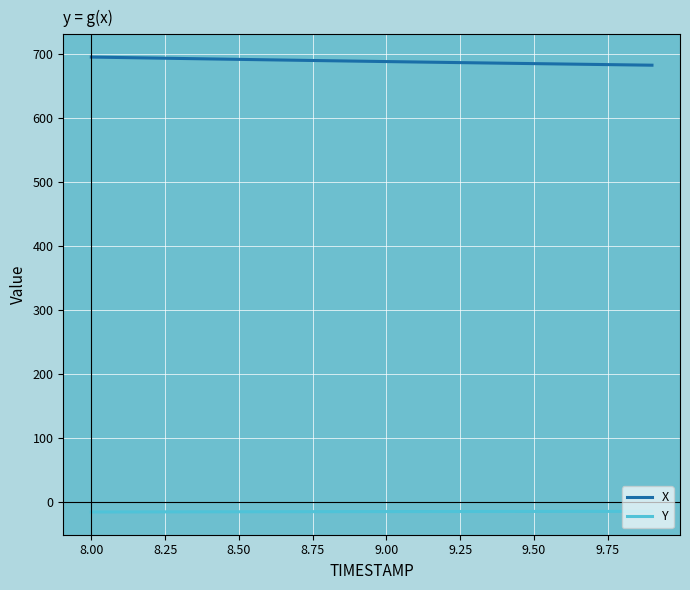

Which series has the largest total across all categories?

X